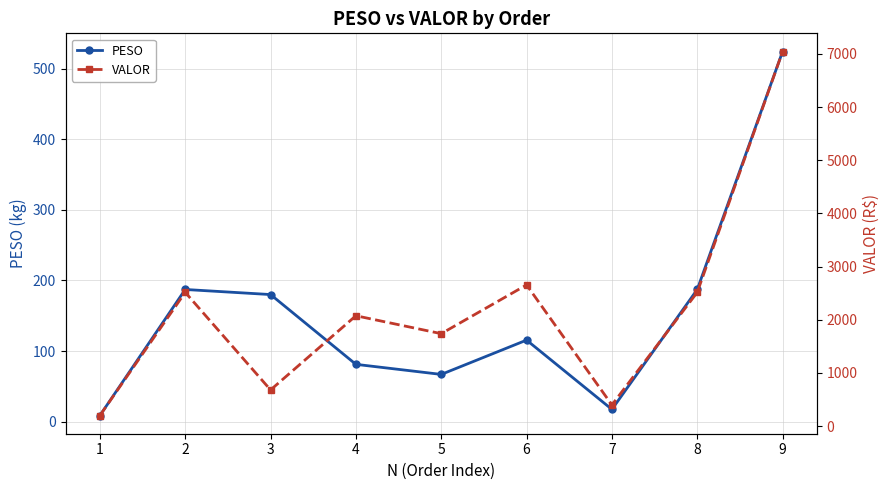

What is the difference between the maximum and second lowest values in the VALOR series?

6647.8